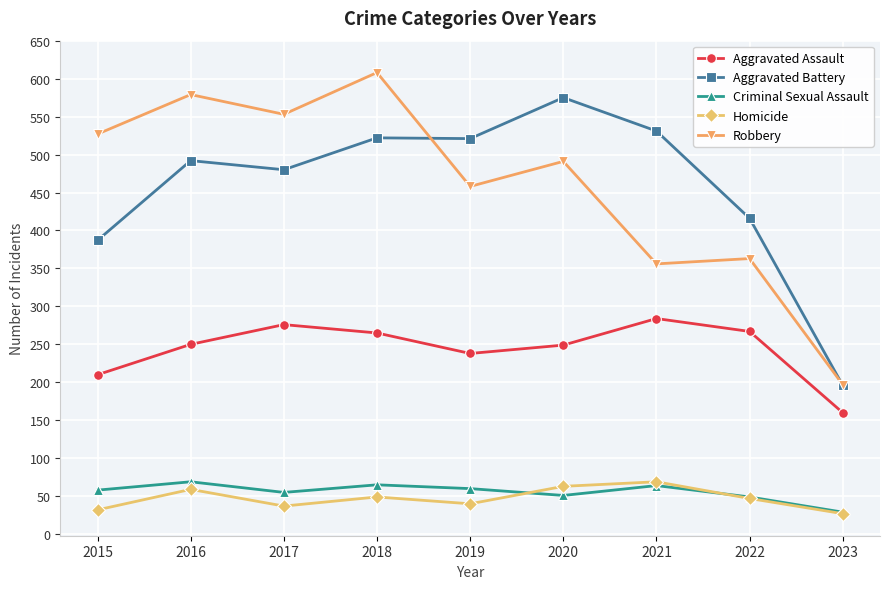

What are all the series names shown in the legend?

Aggravated Assault, Aggravated Battery, Criminal Sexual Assault, Homicide, Robbery